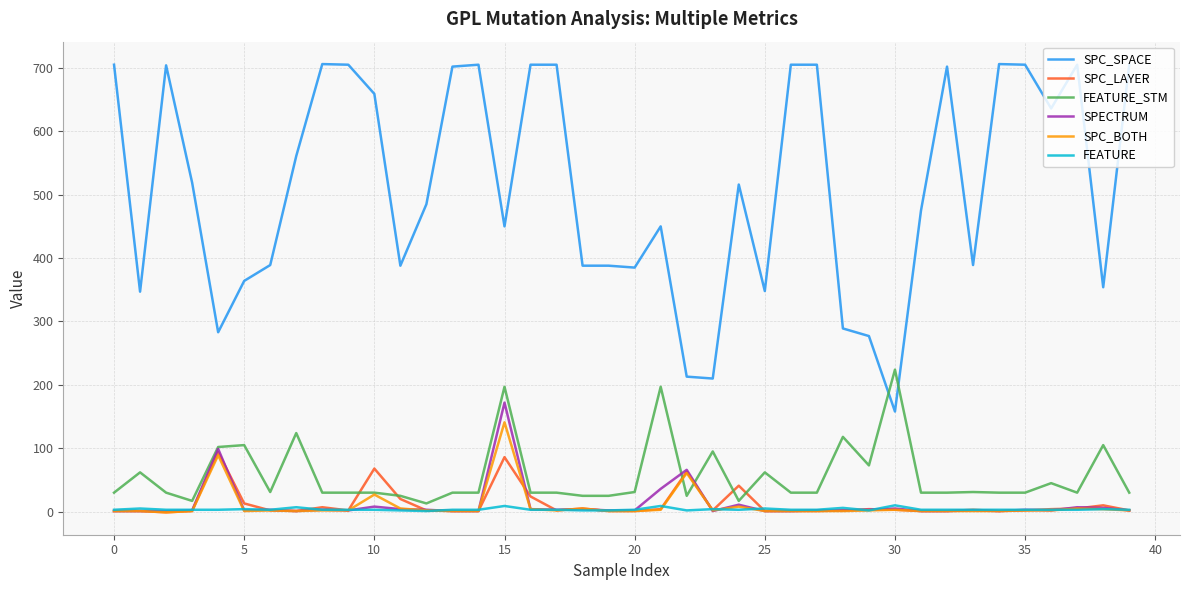

How many values in the SPECTRUM series are below 2?

12